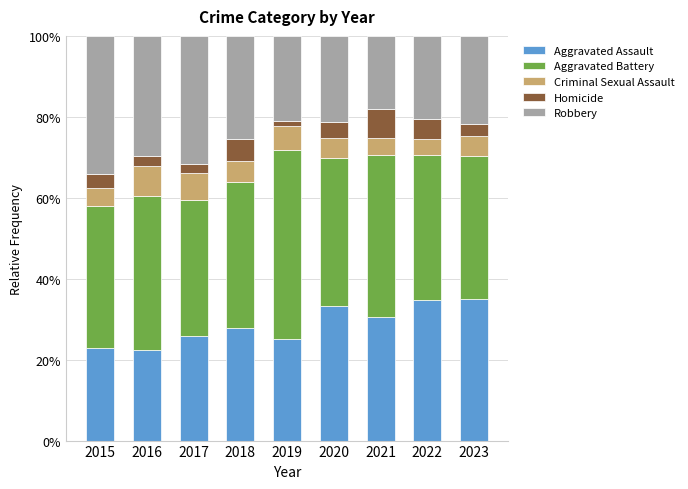

The Aggravated Assault series shows 22.9 at 2015. True or false?

True